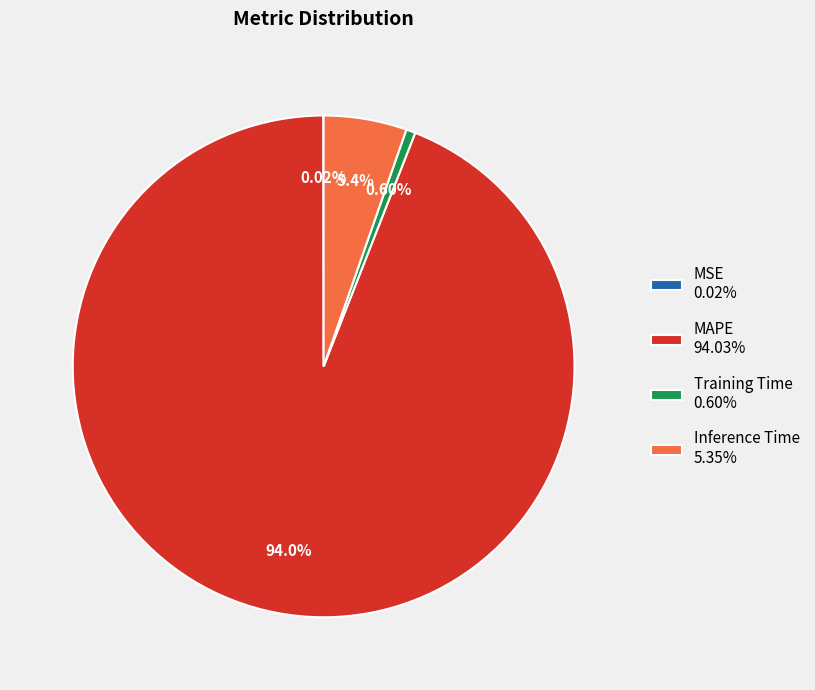

Is the sum of MAPE 94.03% and Training Time 0.60% greater than half?

Yes